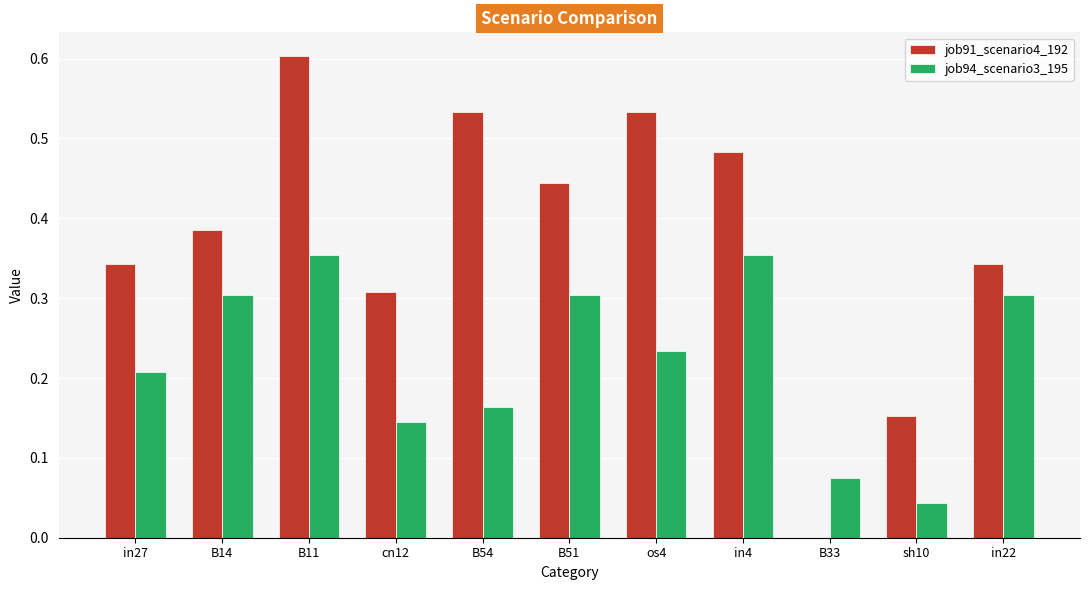

Count the number of categories in the chart.

11